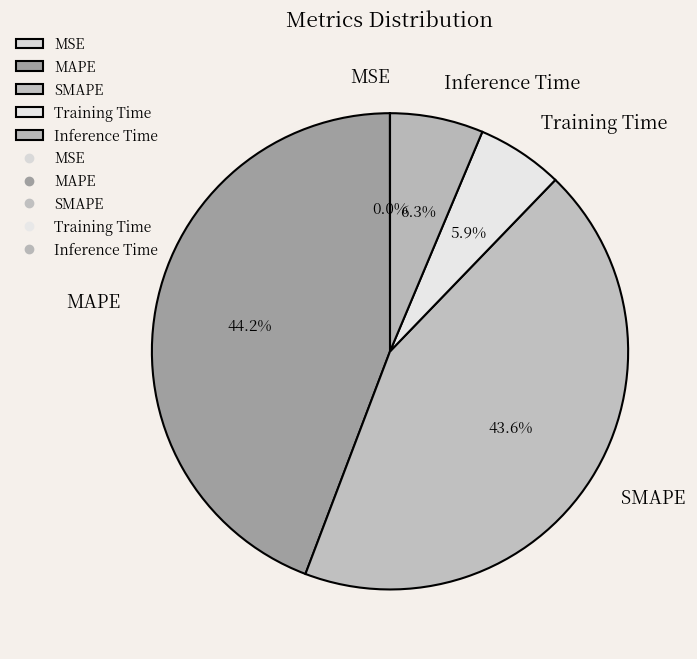

What is the largest slice in the pie chart?

MAPE